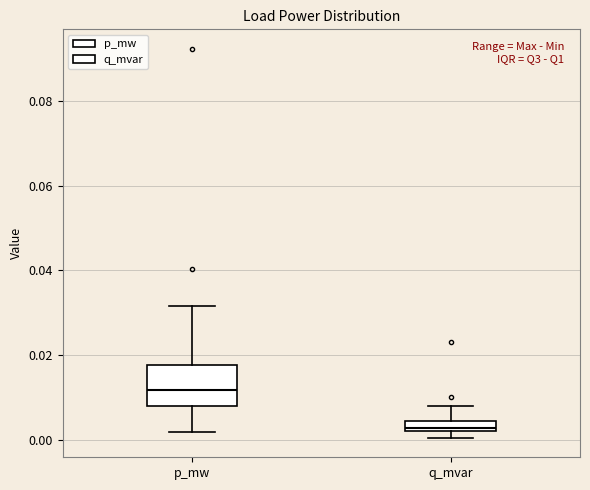

Which box is the tallest, from its lower edge to its upper edge?

p_mw